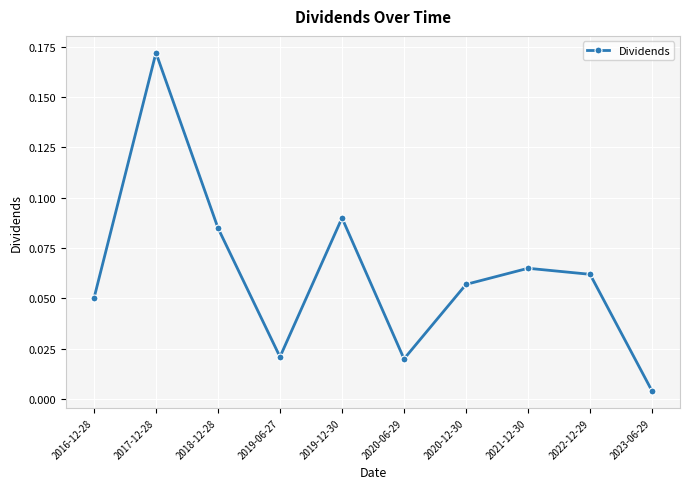

True or false: the data shows 0.0 at 2016-12-28.

False